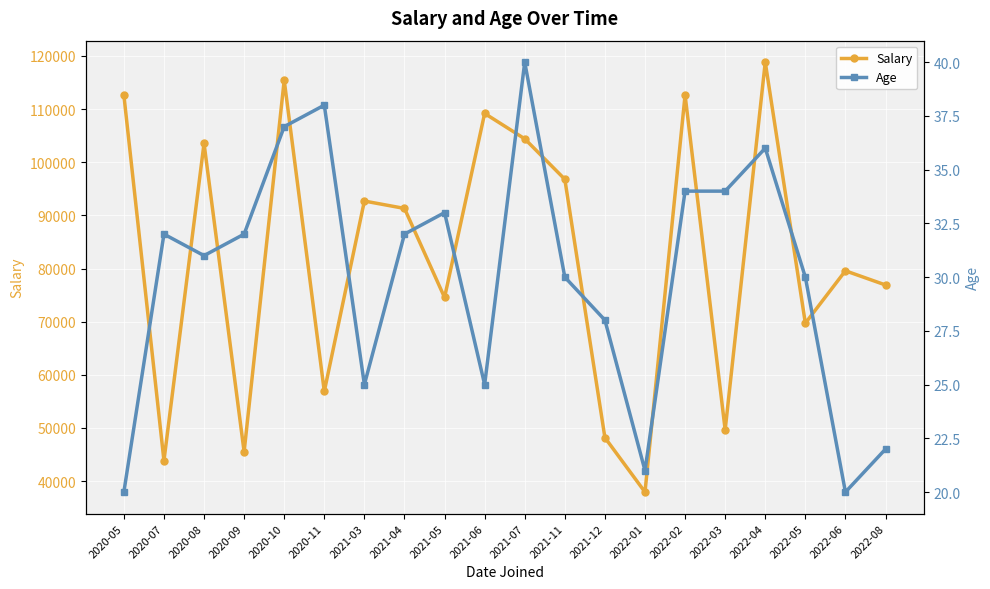

Is the value of Salary at 2020-07 greater than the value of Age at 2021-05?

Yes